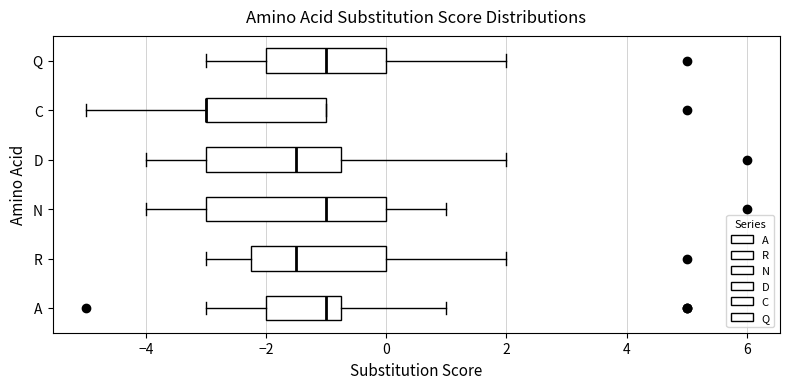

Reading bottom to top, read every box against the x-axis: the position of its median line, the range the box covers, and the ends of its whiskers. The values are not printed on the chart, so give them approximately, as read against the axis.

A: median -1.0, box -2.0 to -0.8, whiskers -3.0 to 1.0
R: median -1.4, box -2.2 to 0.0, whiskers -3.0 to 2.0
N: median -1.0, box -3.0 to 0.0, whiskers -4.0 to 1.0
D: median -1.4, box -3.0 to -0.8, whiskers -4.0 to 2.0
C: median -3.0 (drawn on the box's left edge), box -3.0 to -1.0, whiskers -5.0 to -1.0
Q: median -1.0, box -2.0 to 0.0, whiskers -3.0 to 2.0